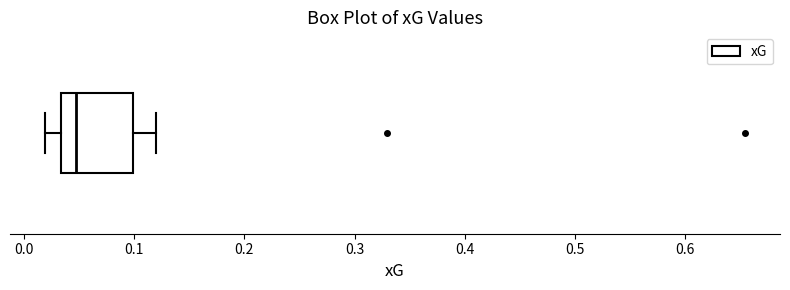

Where does the median line of the box sit on the x-axis? The values are not printed on the chart, so give them approximately, as read against the axis.

0.05